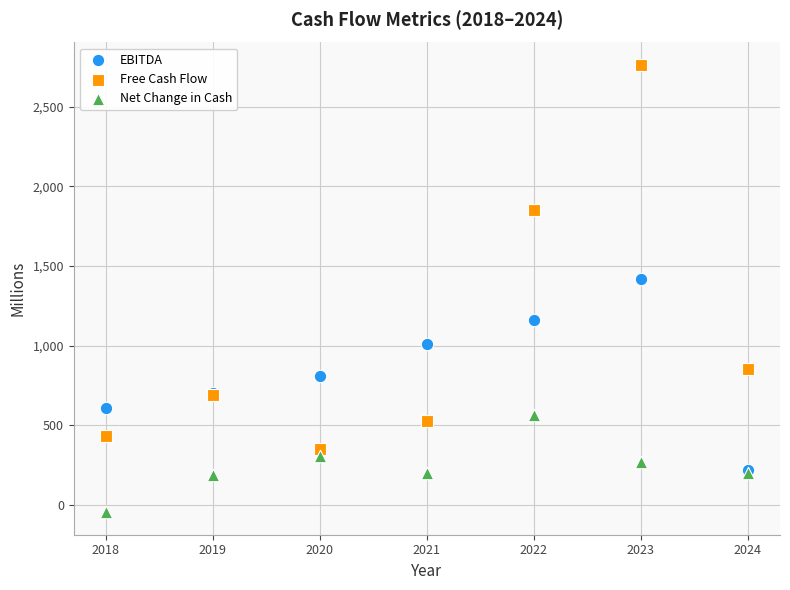

What are all the series names shown in the legend?

EBITDA, Free Cash Flow, Net Change in Cash